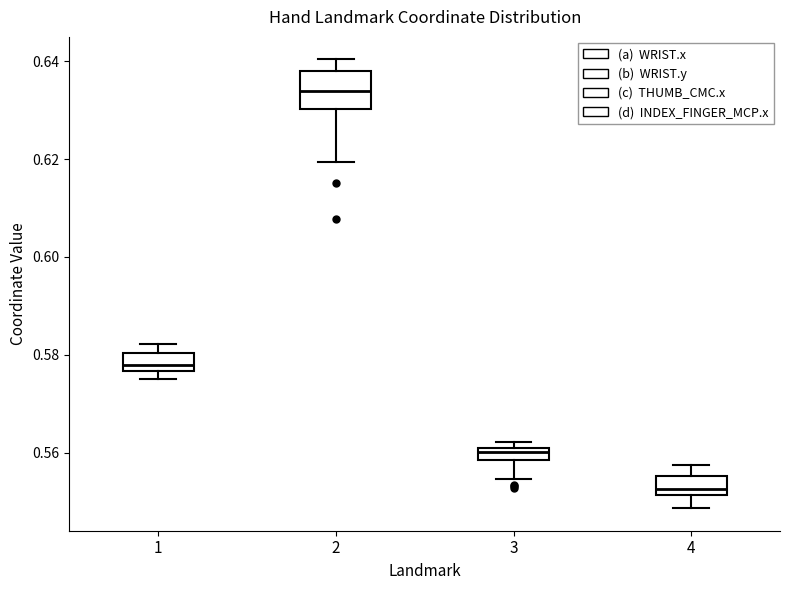

Which box has the lowest median line?

4